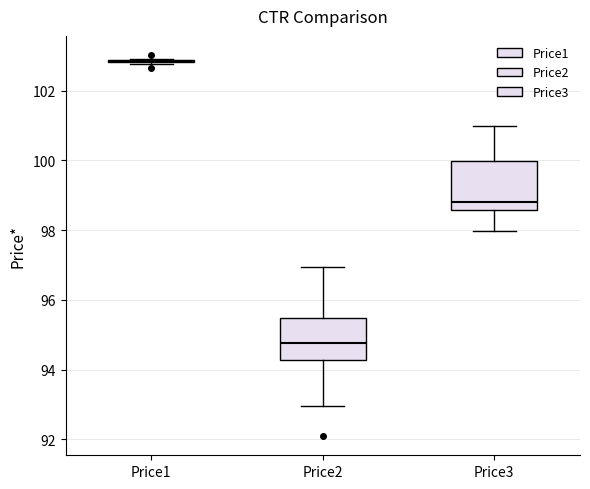

Reading left to right, read every box against the y-axis: the position of its median line, the range the box covers, and the ends of its whiskers. The values are not printed on the chart, so give them approximately, as read against the axis.

Price1: box collapsed to a line at 102.8, whiskers 102.8 to 103.0
Price2: median 94.8, box 94.2 to 95.4, whiskers 93.0 to 97.0
Price3: median 98.8, box 98.6 to 100.0, whiskers 98.0 to 101.0